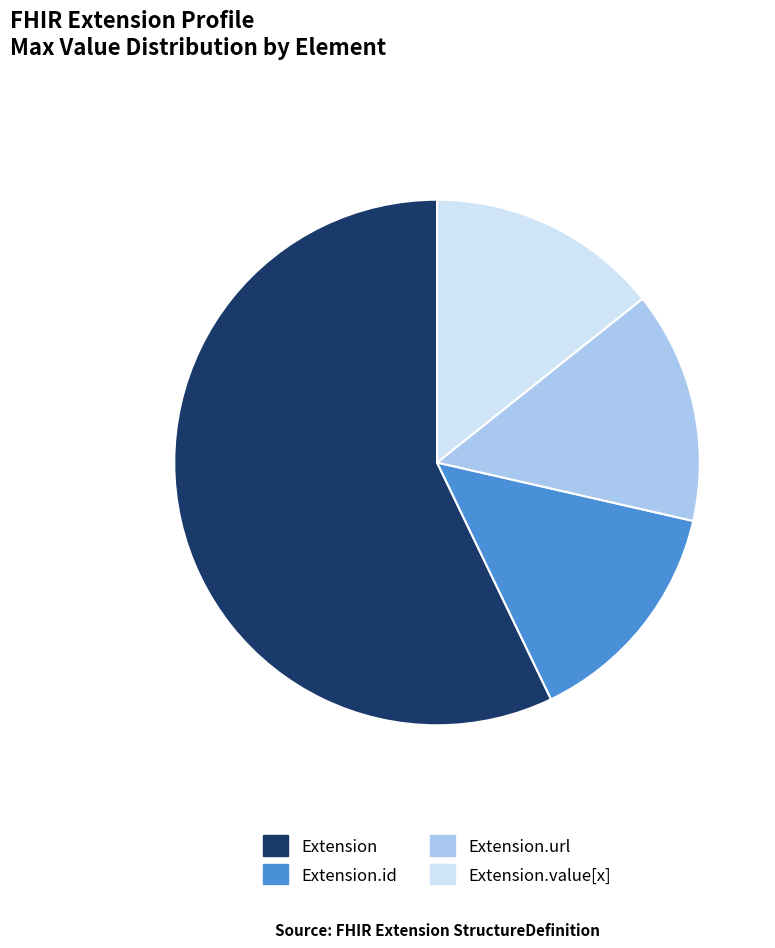

Between Extension.value[x] and Extension, which is larger?

Extension